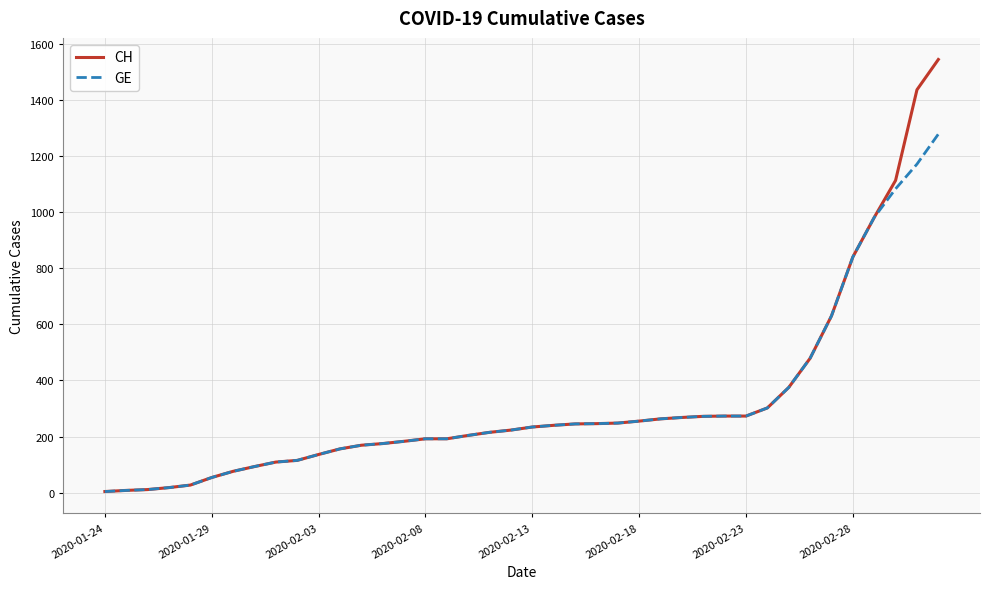

Which series has the largest range (max minus min)?

CH